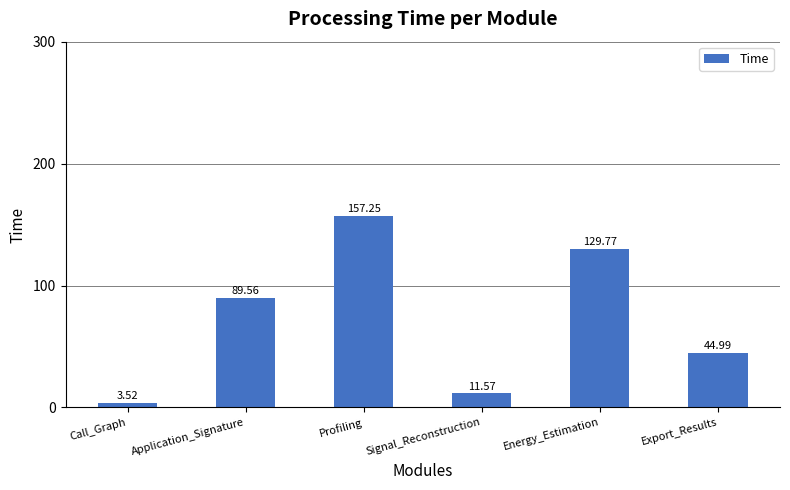

Which has a higher value, Export_Results or Call_Graph?

Export_Results